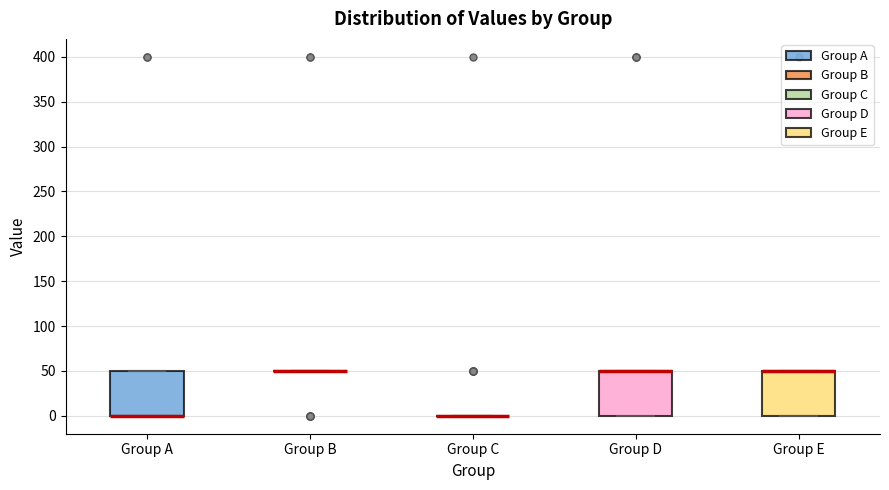

Reading left to right, read every box against the y-axis: the position of its median line, the range the box covers, and the ends of its whiskers. The values are not printed on the chart, so give them approximately, as read against the axis.

Group A: median 0 (drawn on the box's lower edge), box 0 to 50, whiskers 0 to 50
Group B: box collapsed to a line at 50, whiskers 50 to 50
Group C: box collapsed to a line at 0, whiskers 0 to 0
Group D: median 50 (drawn on the box's upper edge), box 0 to 50, whiskers 0 to 50
Group E: median 50 (drawn on the box's upper edge), box 0 to 50, whiskers 0 to 50